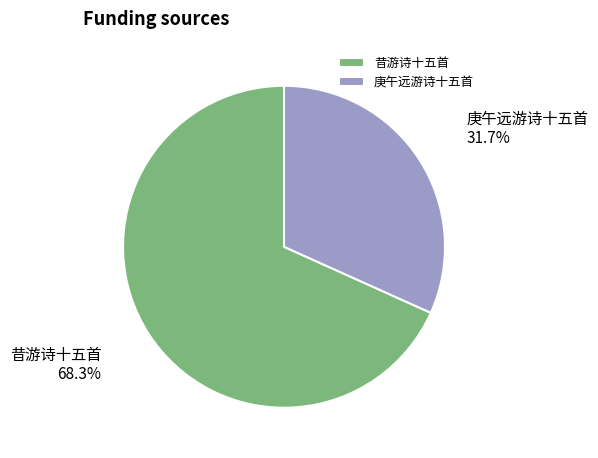

Which slice is the largest?

昔游诗十五首